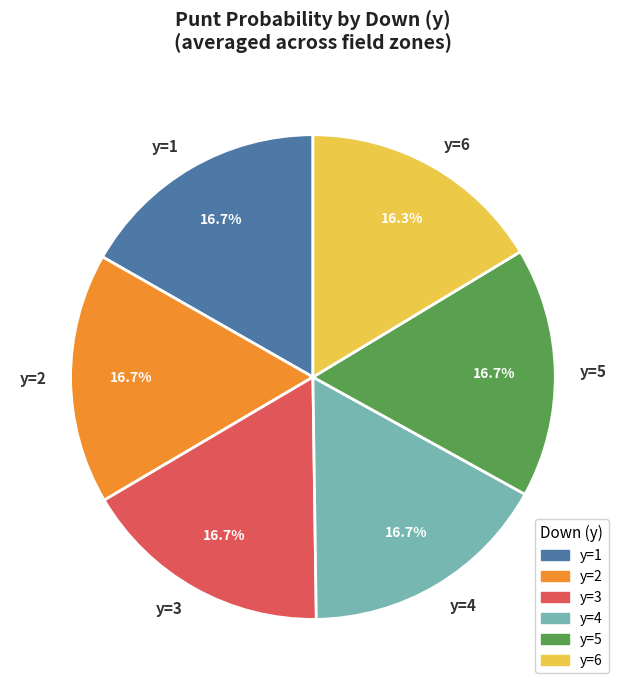

Does any single category account for the majority?

No